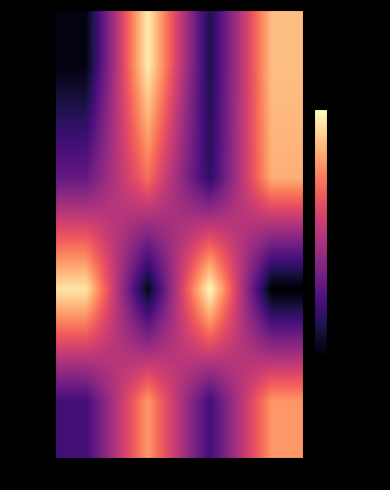

Reading left to right, what are all the values shown in this chart?

row_0: -0.9	0.9	-0.7	0.7
row_1: -0.4	0.4	-0.7	0.7
row_2: 0.9	-0.9	1.0	-1.0
row_3: -0.6	0.6	-0.6	0.6